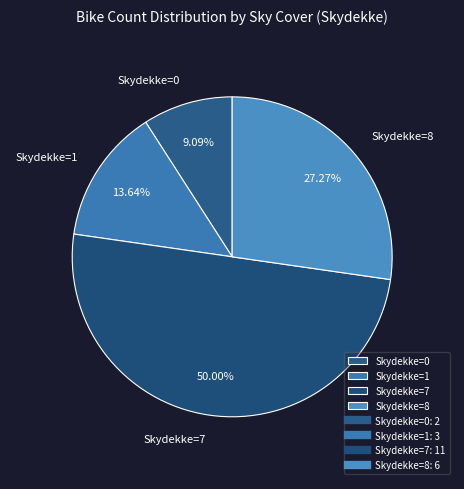

Rank the categories by value from highest to lowest.

Skydekke=7, Skydekke=8, Skydekke=1, Skydekke=0